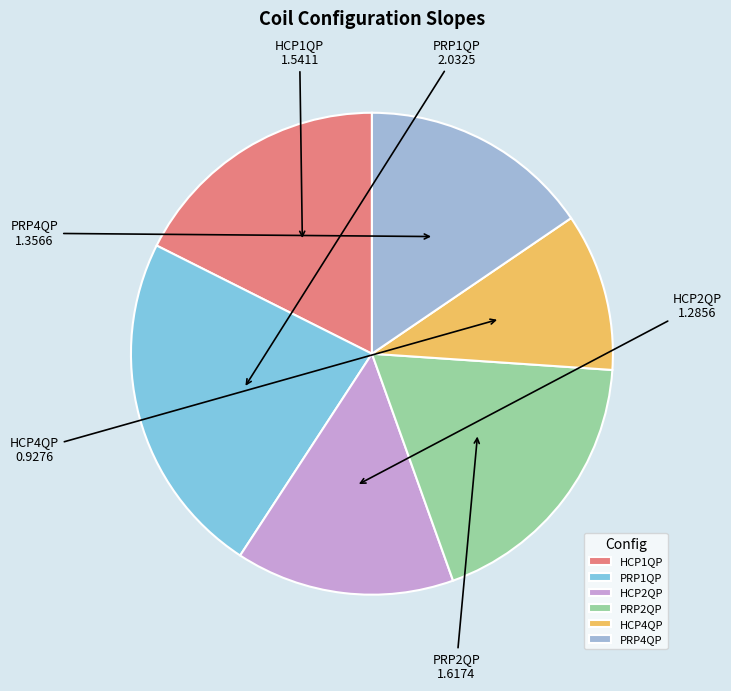

What is the smallest slice in the pie chart?

HCP4QP